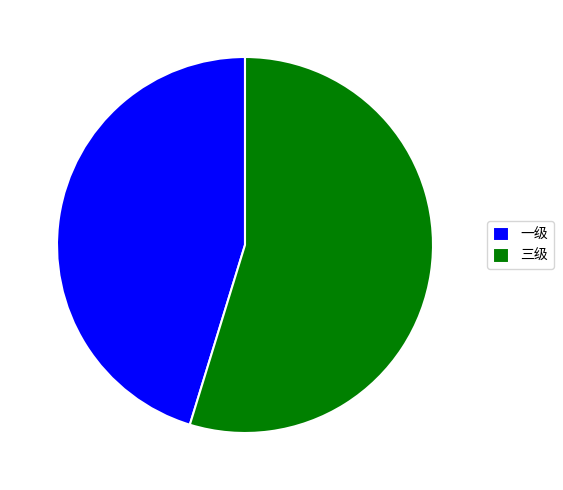

Count the number of slices in the pie.

2